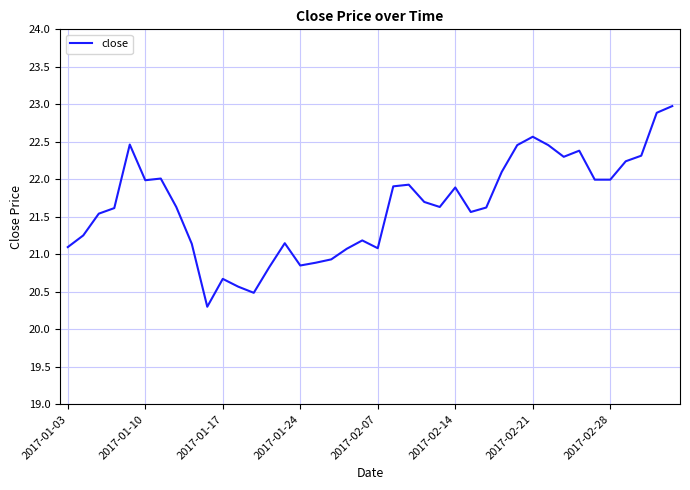

What is the smallest value displayed?

20.3